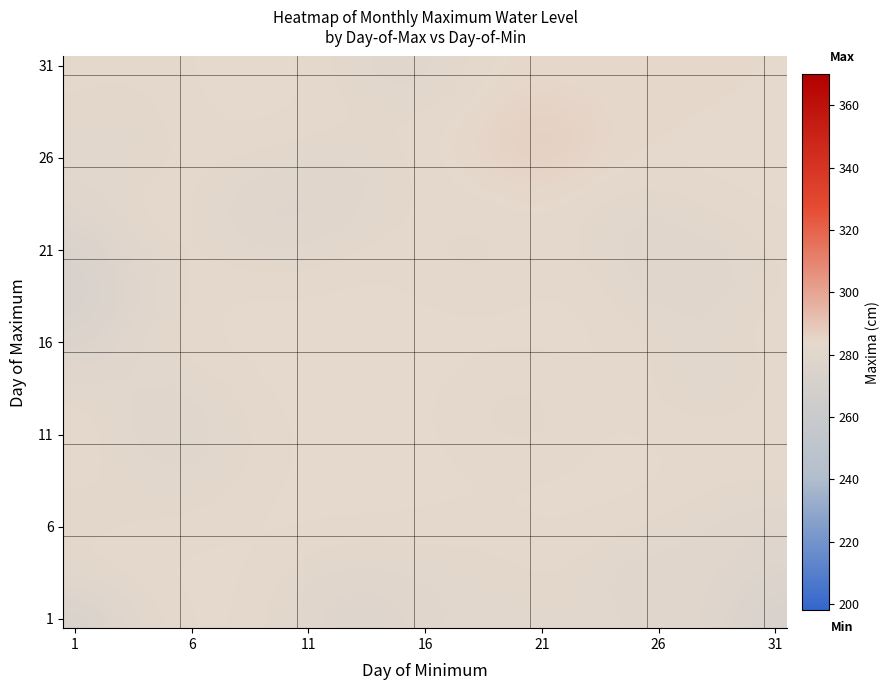

How many distinct data groups are displayed?

31